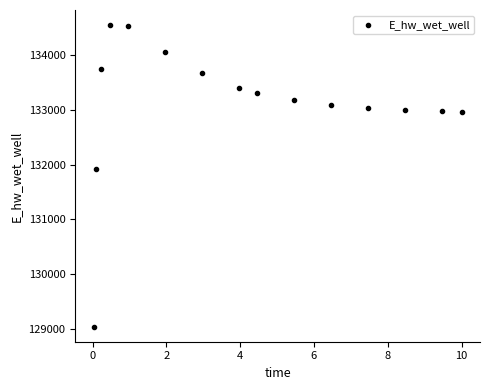

What Y value in the scatter plot is closest to 131794?

131913.9